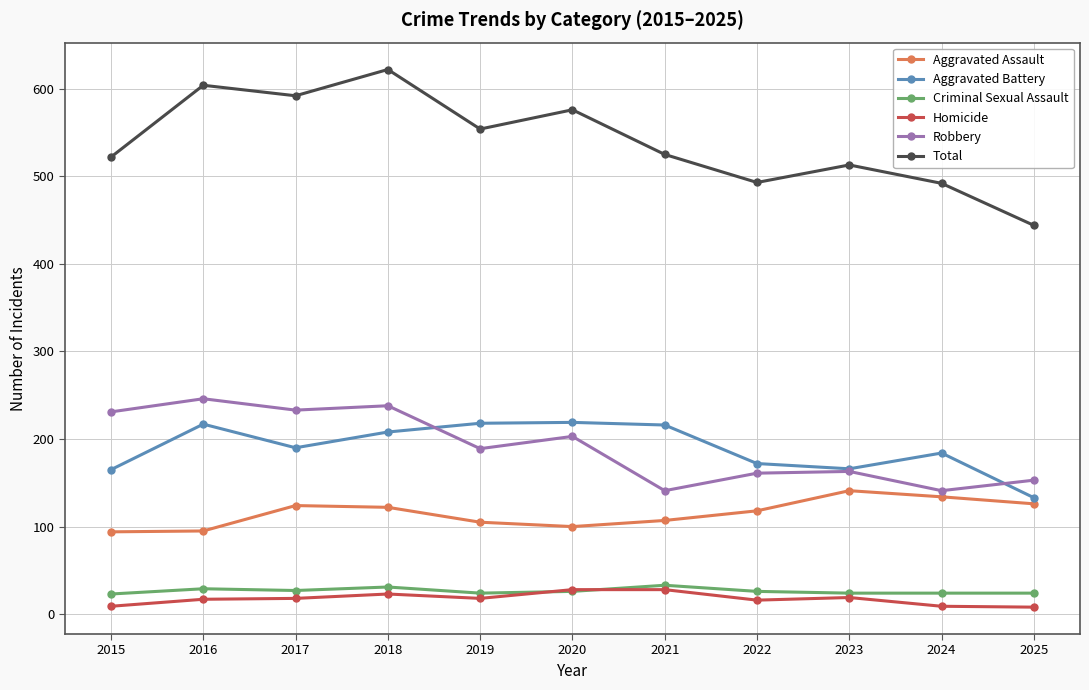

At which category is the sum across all series the highest?

2018